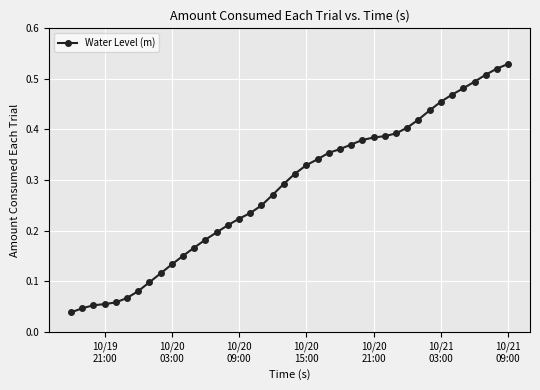

What is the sum of all values?

11.2